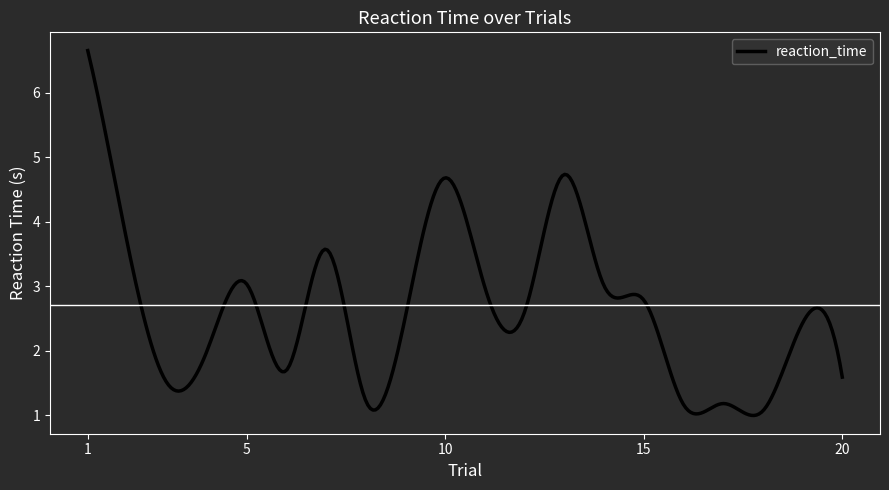

What is the difference between the maximum and minimum values?

5.7